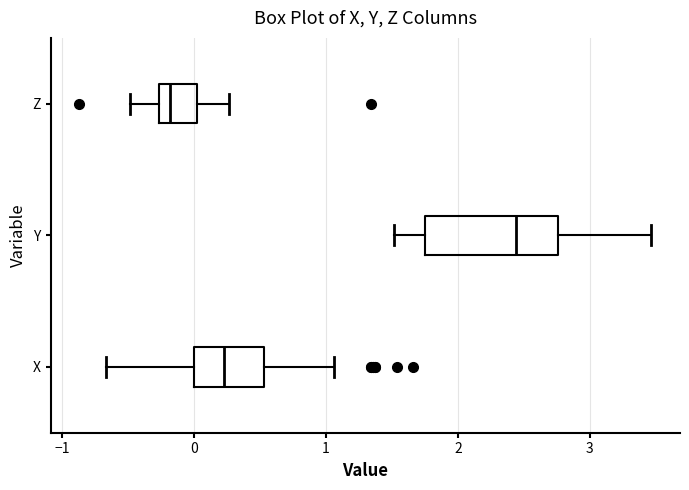

Reading bottom to top, read every box against the x-axis: the position of its median line, the range the box covers, and the ends of its whiskers. The values are not printed on the chart, so give them approximately, as read against the axis.

X: median 0.2, box 0.0 to 0.5, whiskers -0.7 to 1.1
Y: median 2.4, box 1.8 to 2.8, whiskers 1.5 to 3.5
Z: median -0.2, box -0.3 to 0.0, whiskers -0.5 to 0.3